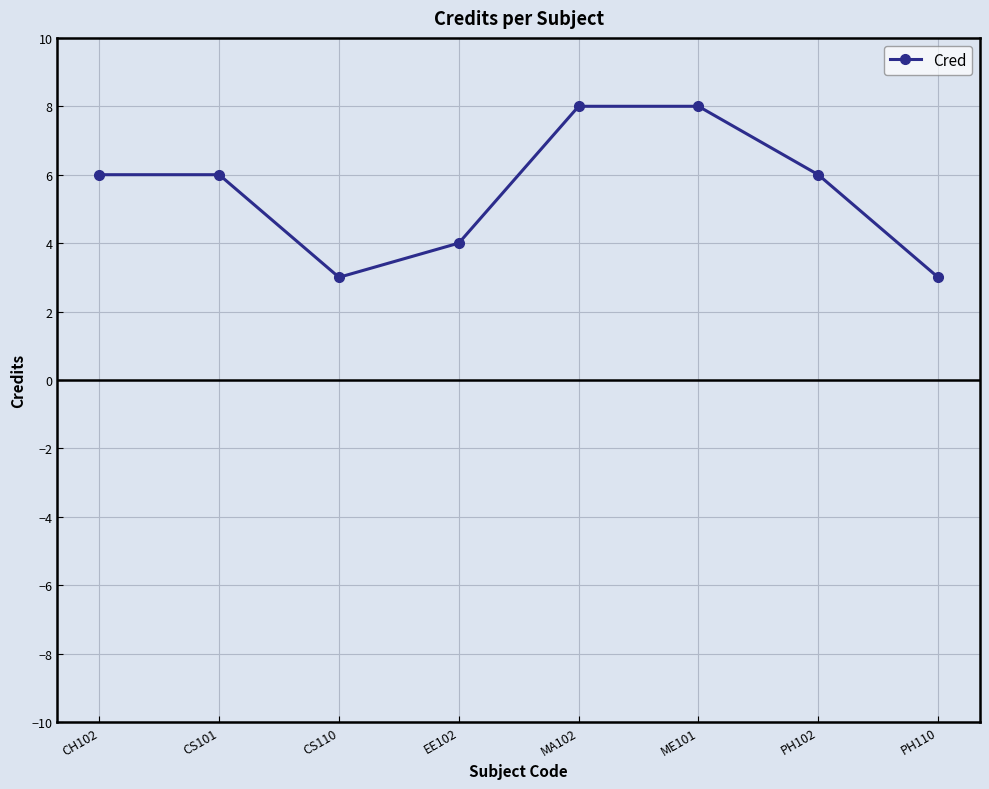

What is the label of the 5th point from the left?

MA102